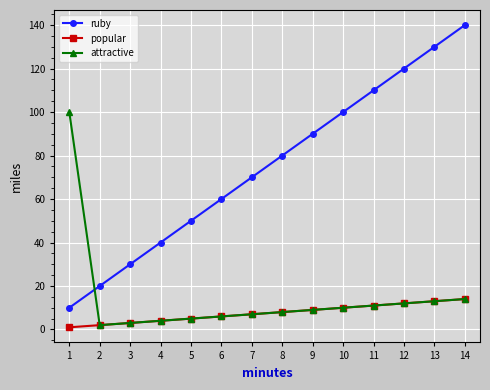

What are all the series names shown in the legend?

ruby, popular, attractive